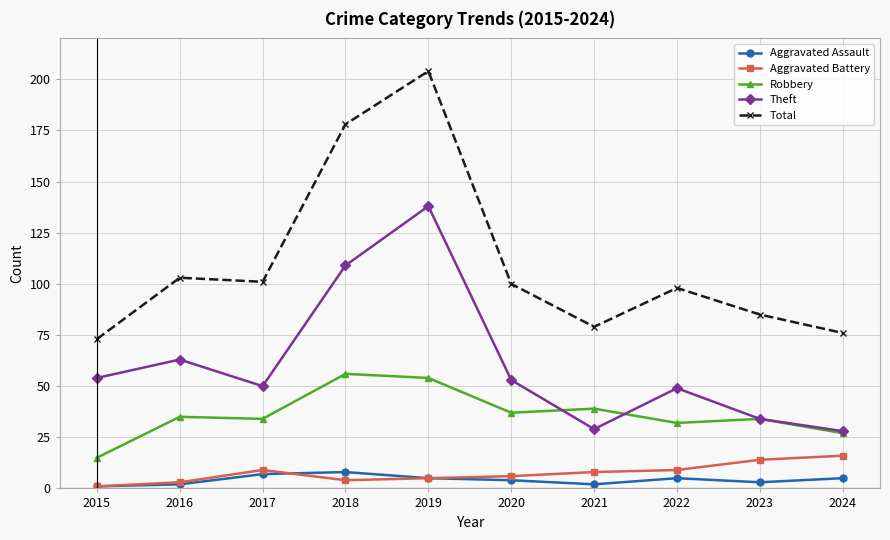

At which label does Aggravated Assault first exceed 5?

2017